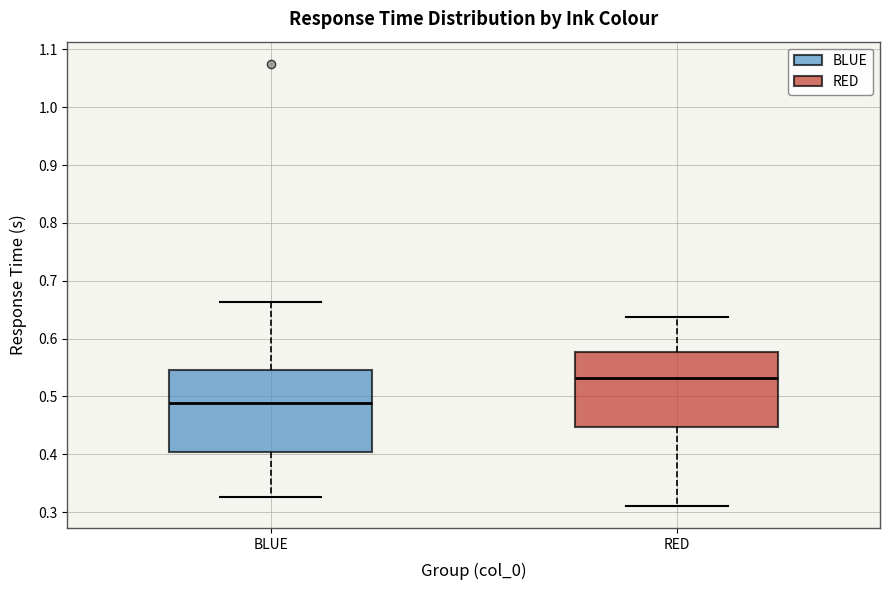

Reading left to right, transcribe this box plot: for each box, give where its median line is, the range the box spans, and where its two whiskers end, as read against the y-axis. The values are not printed on the chart, so give them approximately, as read against the axis.

BLUE: median 0.49, box 0.40 to 0.55, whiskers 0.33 to 0.66
RED: median 0.53, box 0.45 to 0.58, whiskers 0.31 to 0.64